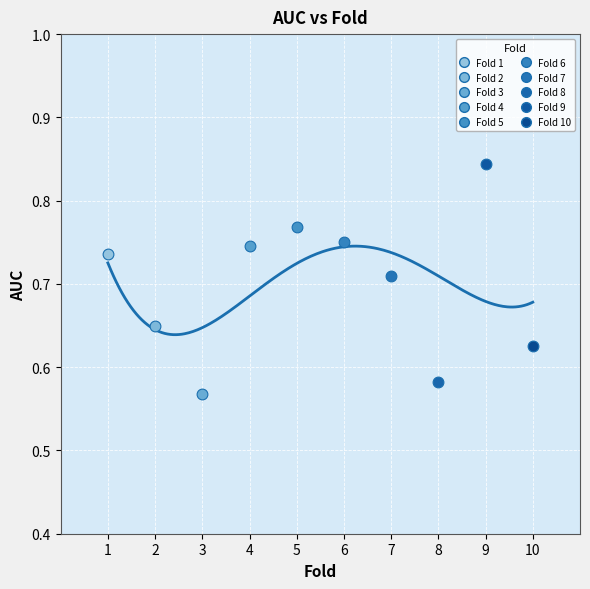

What are all the series names shown in the legend?

Fold 1, Fold 2, Fold 3, Fold 4, Fold 5, Fold 6, Fold 7, Fold 8, Fold 9, Fold 10